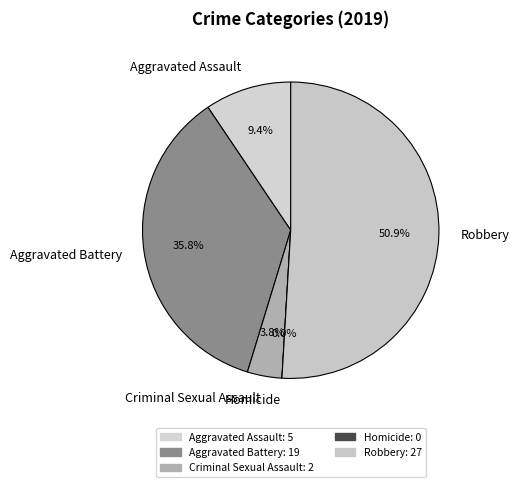

What is the smallest slice in the pie chart?

Homicide